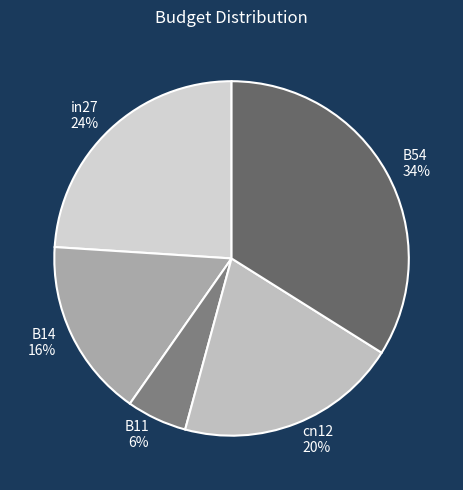

To the nearest percent, what is the average slice percentage?

20%